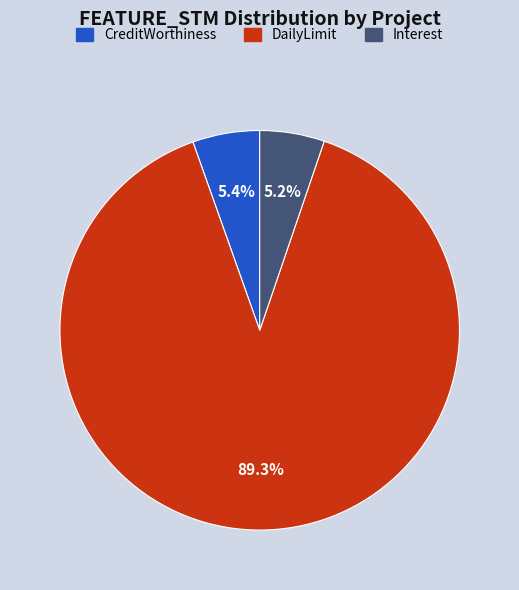

Which slice is the largest?

DailyLimit